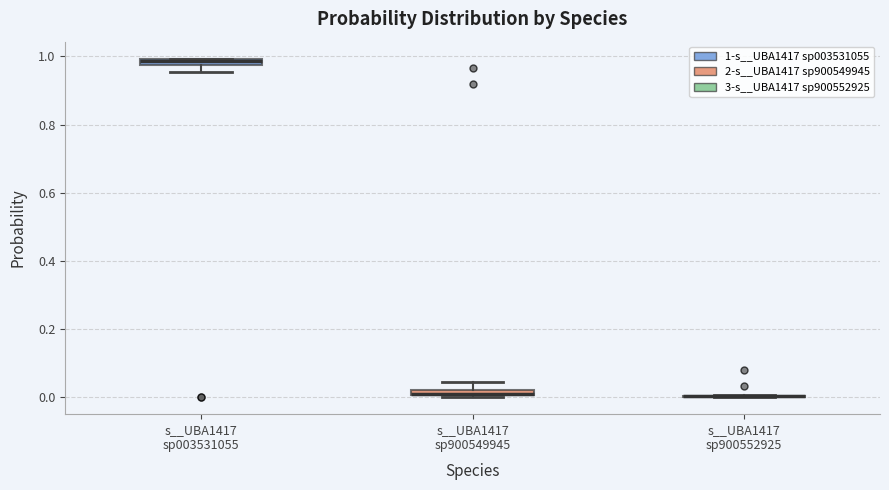

Where is the lower edge of the box for s__UBA1417 sp003531055 on the y-axis? The values are not printed on the chart, so give them approximately, as read against the axis.

0.98